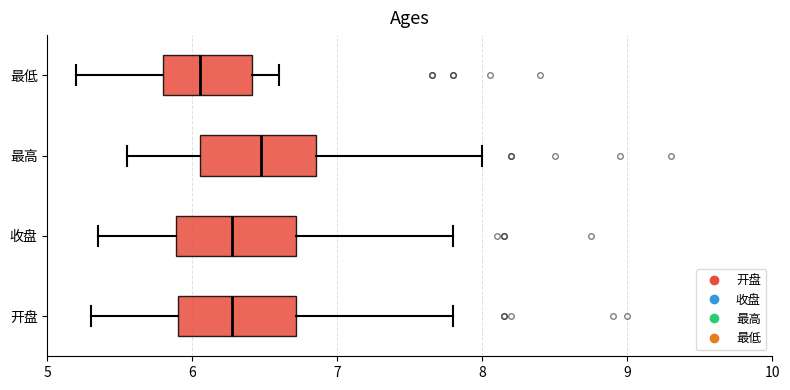

Which box has the furthest to the left median line?

最低